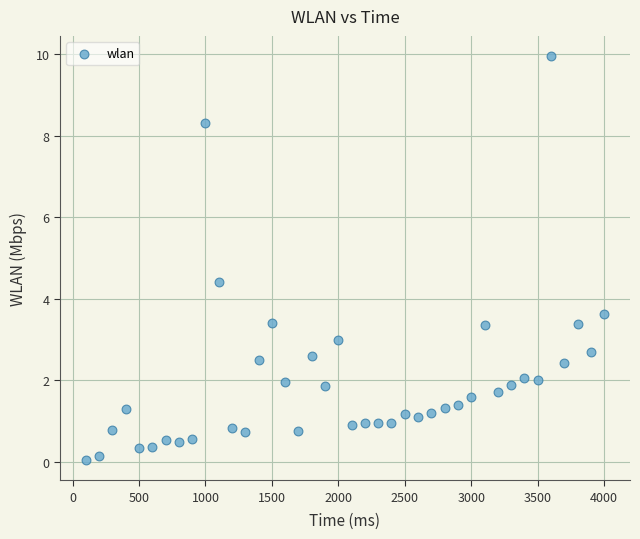

What is the range of X values (max minus min)?

3900.0